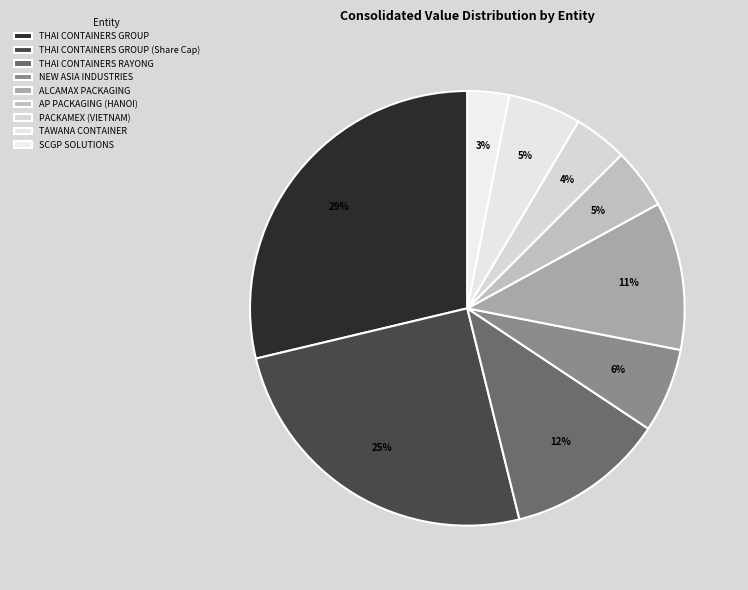

Combined, what portion of the pie is AP PACKAGING (HANOI) and TAWANA CONTAINER?

10.0%